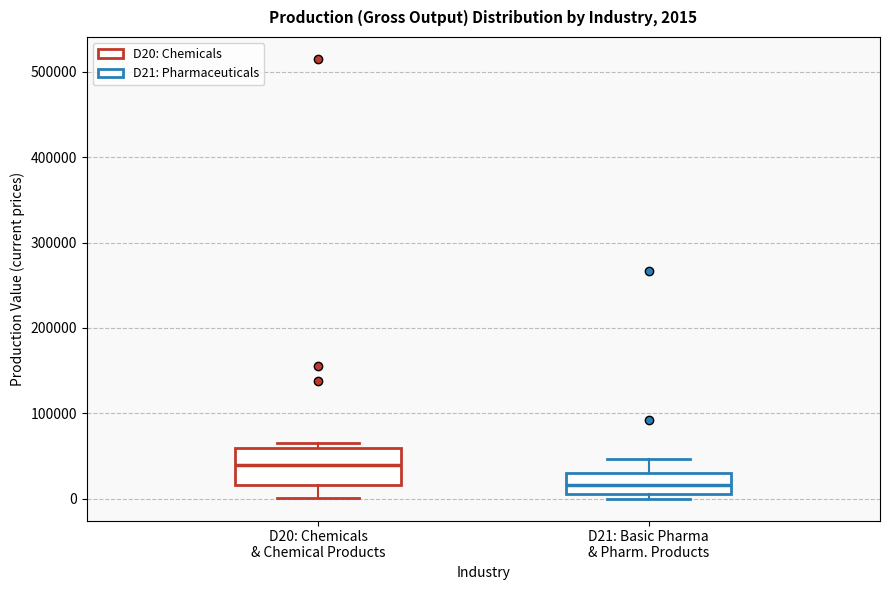

Which box's median line is the lowest?

D21: Basic Pharma & Pharm. Products